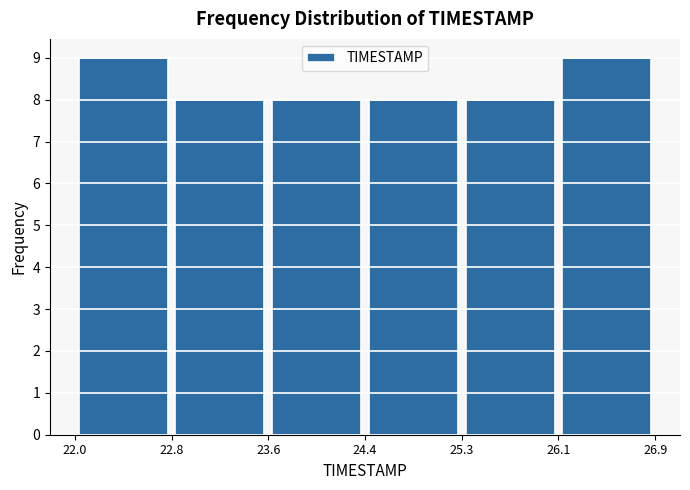

Reading left to right, list every bar in this chart as the range it spans on the x-axis followed by its height. The values are not printed on the chart, so give them approximately, as read against the axis.

22.0 to 22.8: 9
22.8 to 23.6: 8
23.6 to 24.4: 8
24.4 to 25.3: 8
25.3 to 26.1: 8
26.1 to 26.9: 9